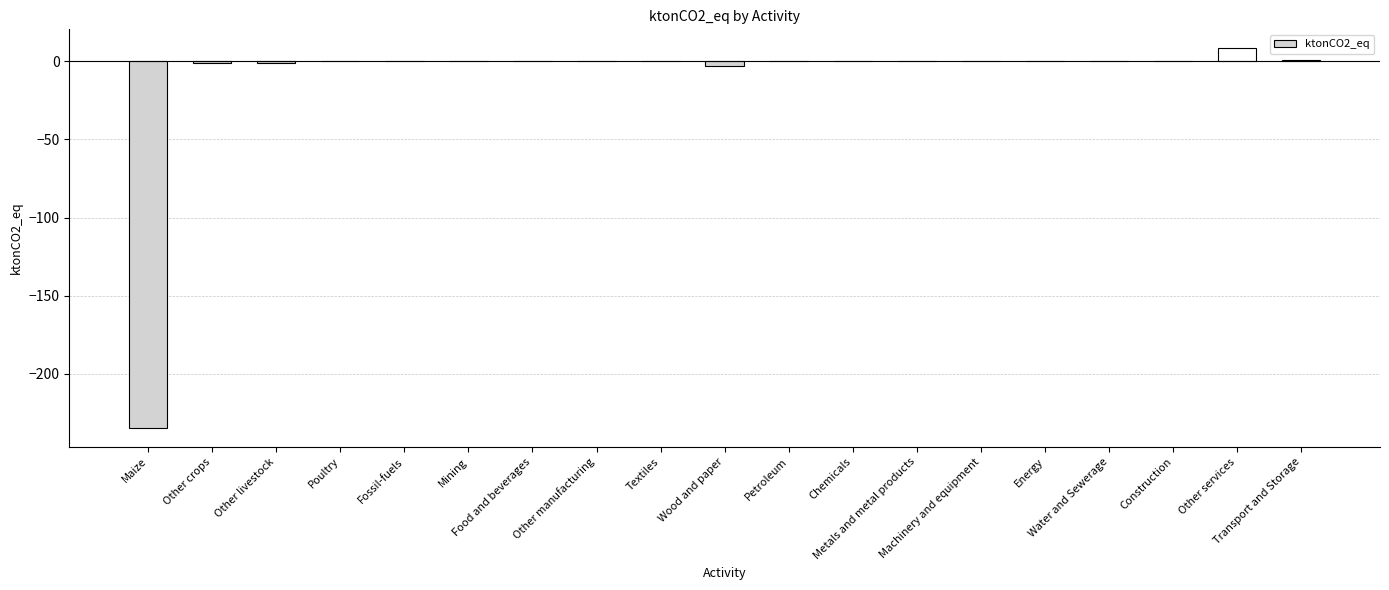

What is the sum of all values?

-230.2